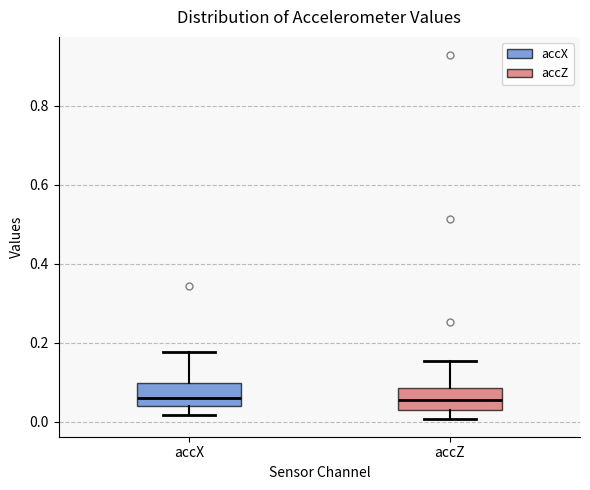

Reading left to right, transcribe this box plot: for each box, give where its median line is, the range the box spans, and where its two whiskers end, as read against the y-axis. The values are not printed on the chart, so give them approximately, as read against the axis.

accX: median 0.06, box 0.04 to 0.10, whiskers 0.02 to 0.18
accZ: median 0.06, box 0.02 to 0.08, whiskers 0.00 to 0.16